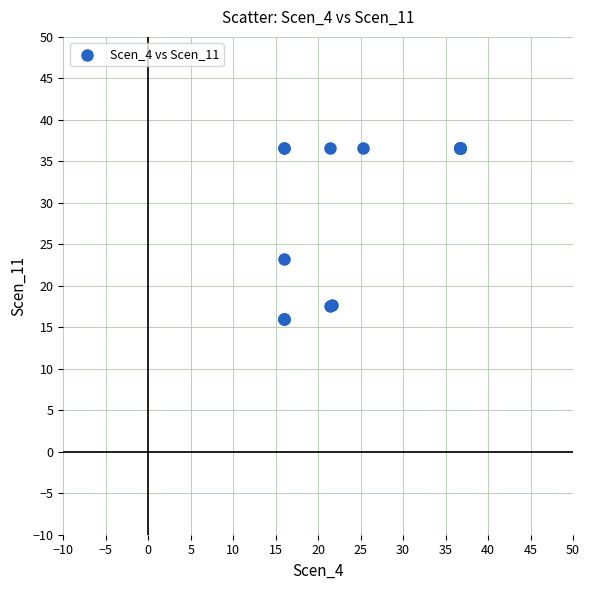

What Y value in the scatter plot is closest to 26?

23.2